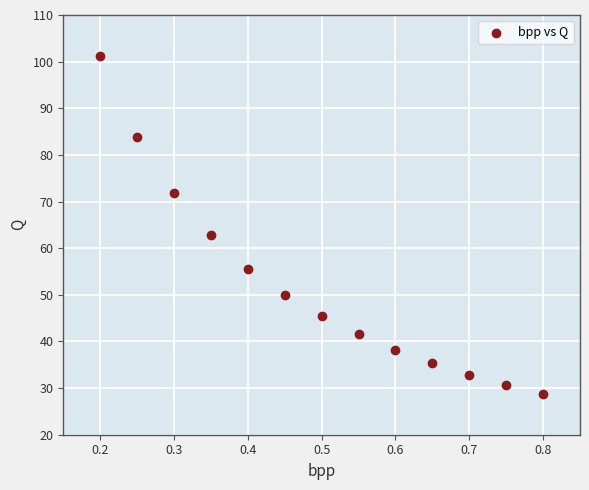

What is the range of X values (max minus min)?

0.6